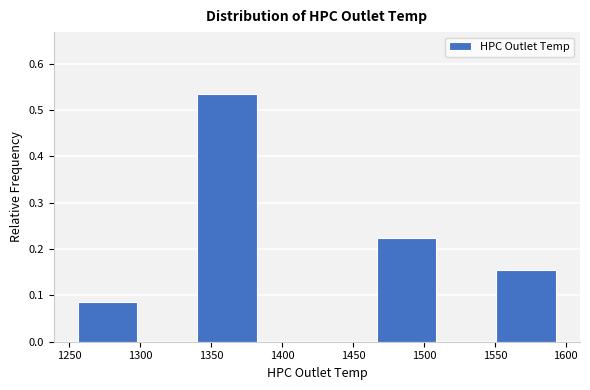

Reading left to right, list every bar in this chart as the range it spans on the x-axis followed by its height. Neither the bar edges nor the heights are printed on the chart, so give them approximately, as read against the axes.

1255 to 1300: 0.09
1300 to 1340: 0
1340 to 1380: 0.53
1380 to 1425: 0
1425 to 1465: 0
1465 to 1510: 0.22
1510 to 1550: 0
1550 to 1595: 0.16